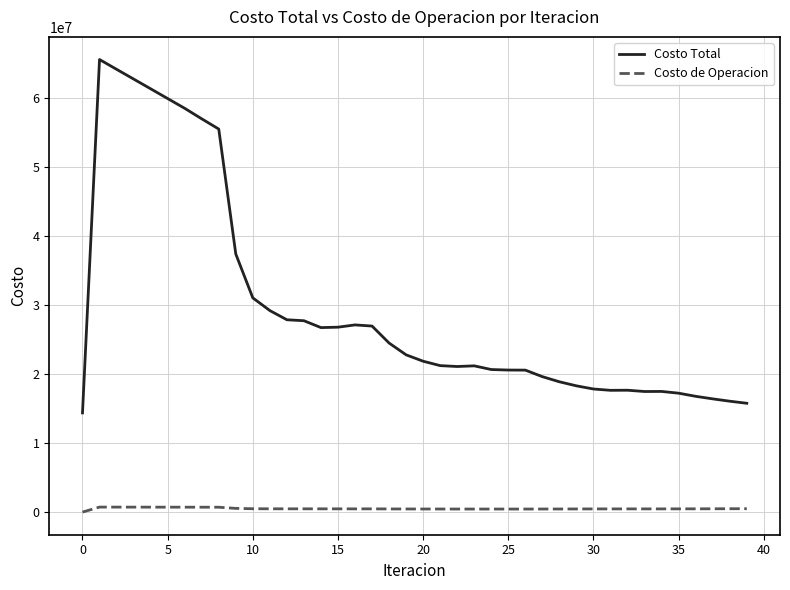

True or false: Costo Total and Costo de Operacion cross at least once.

False